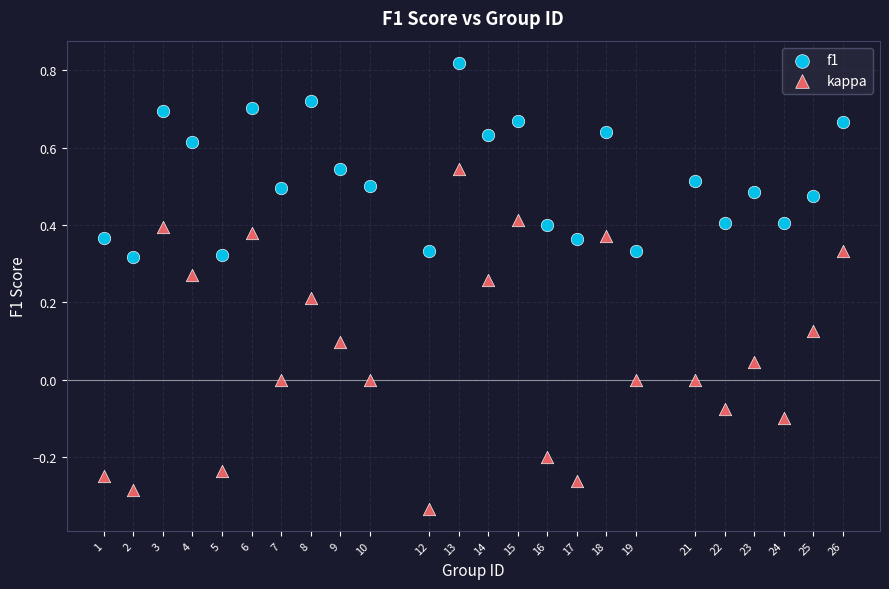

Across all data points, what is the range of Y values (max minus min)?

1.2